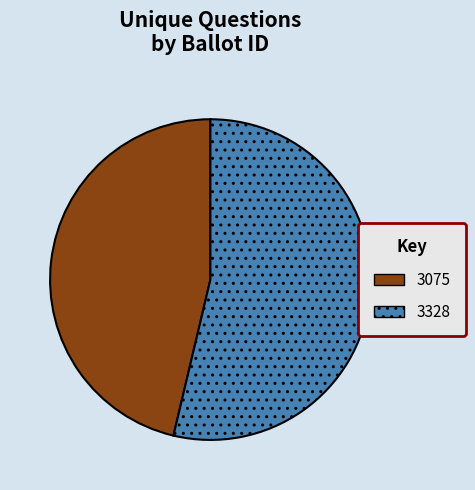

Rank the categories by value from highest to lowest.

3328, 3075